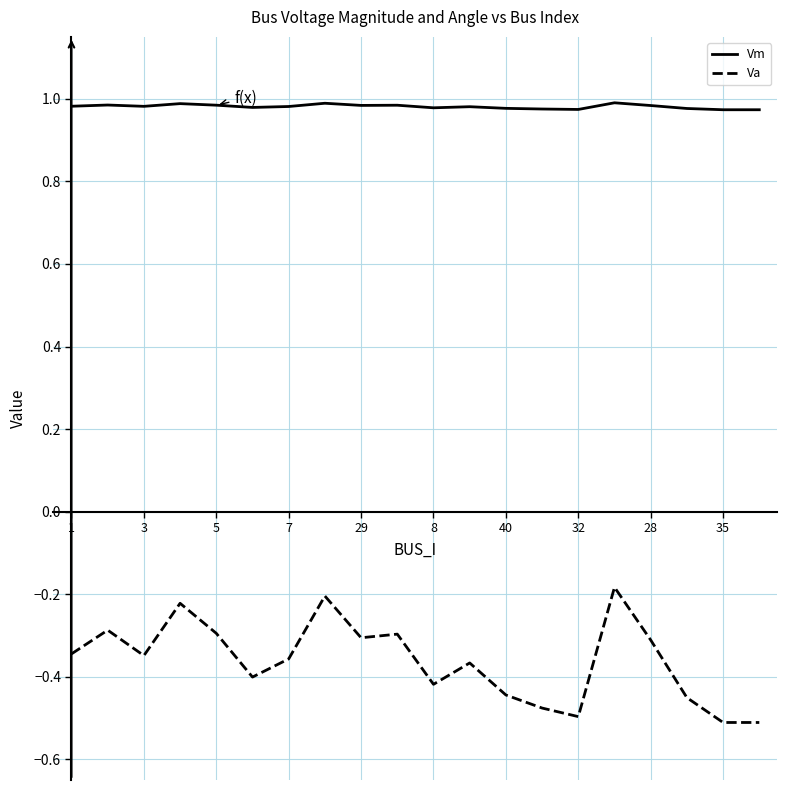

Which series has the largest total across all categories?

Vm